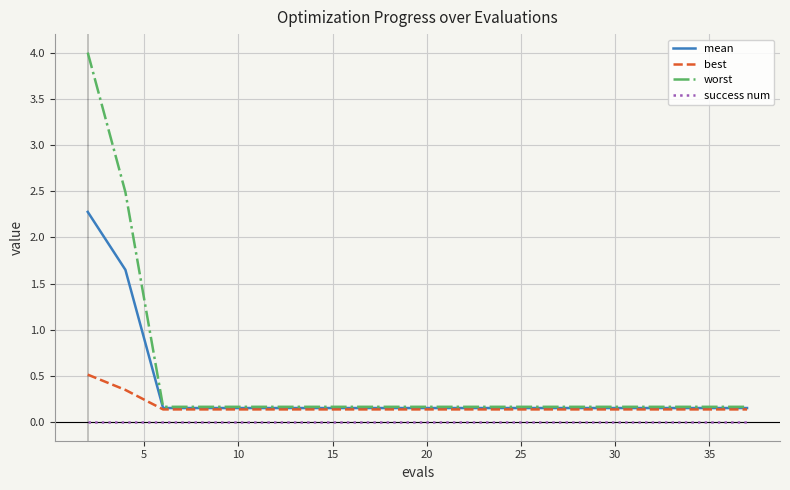

Rank the series by their maximum value, from highest to lowest.

worst, mean, best, success num